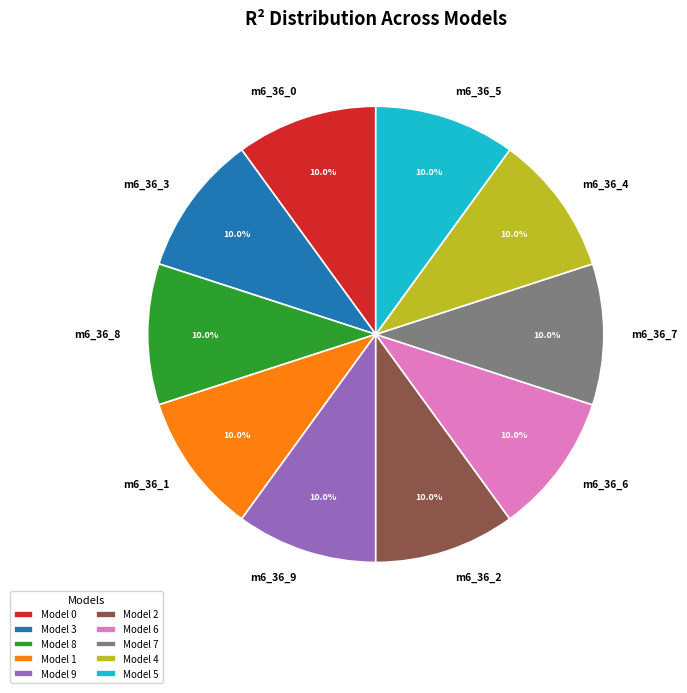

Is there a majority slice in this chart?

No